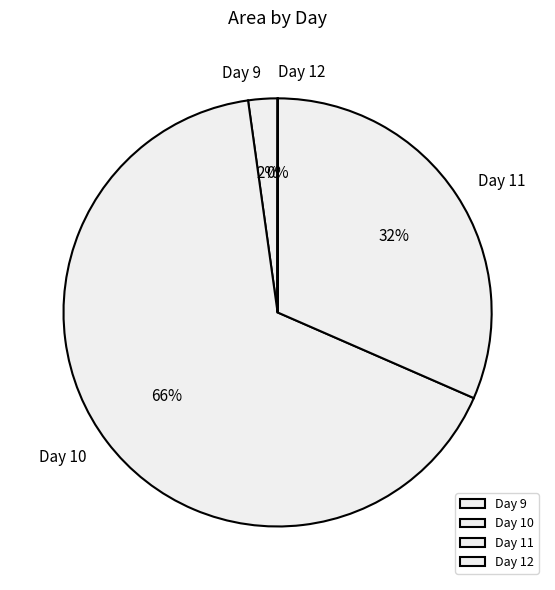

Which category has the biggest portion of the pie?

Day 10